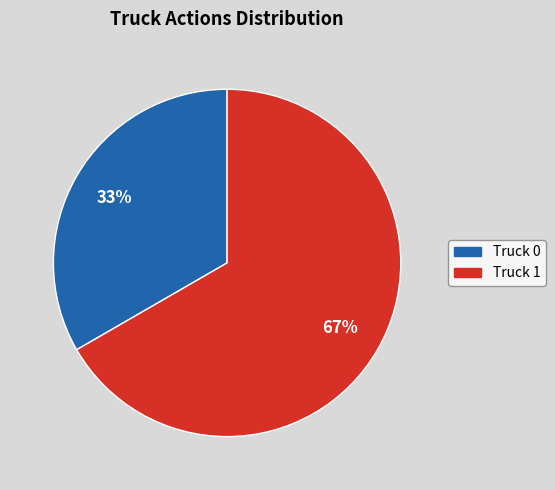

Is it true that Truck 0 is 48% of the pie?

False